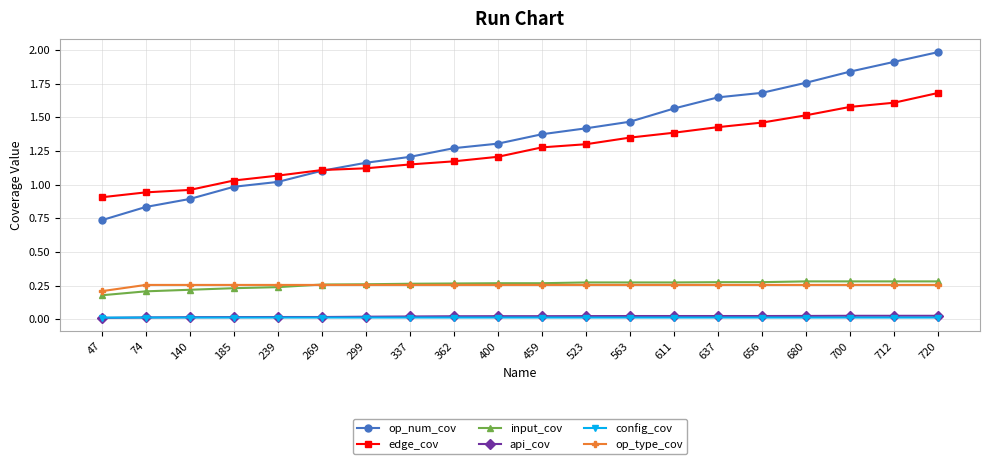

True or false: input_cov and edge_cov cross at least once.

False